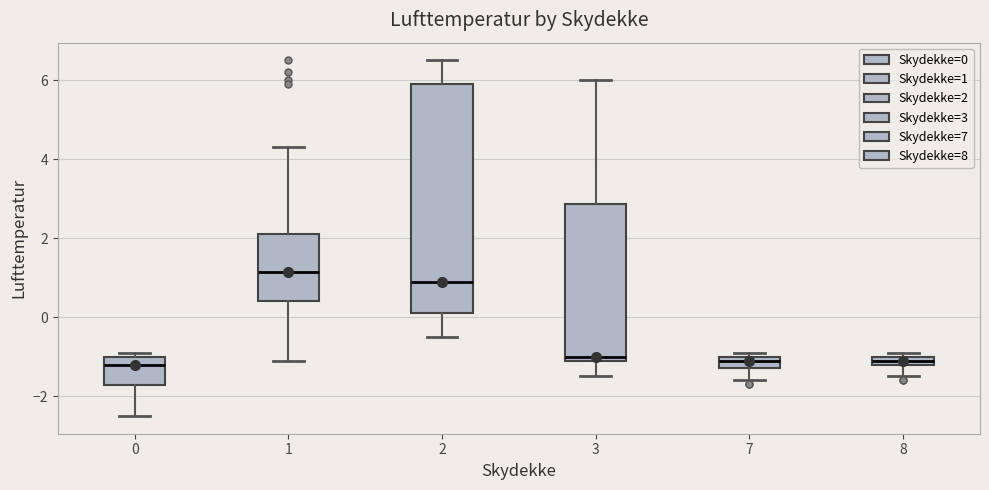

Which box has the highest median line?

1